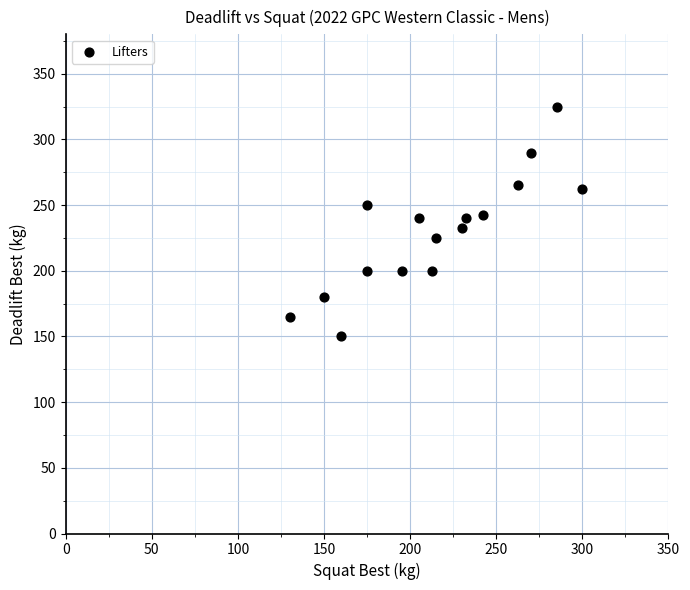

What is the range of X values (max minus min)?

170.0